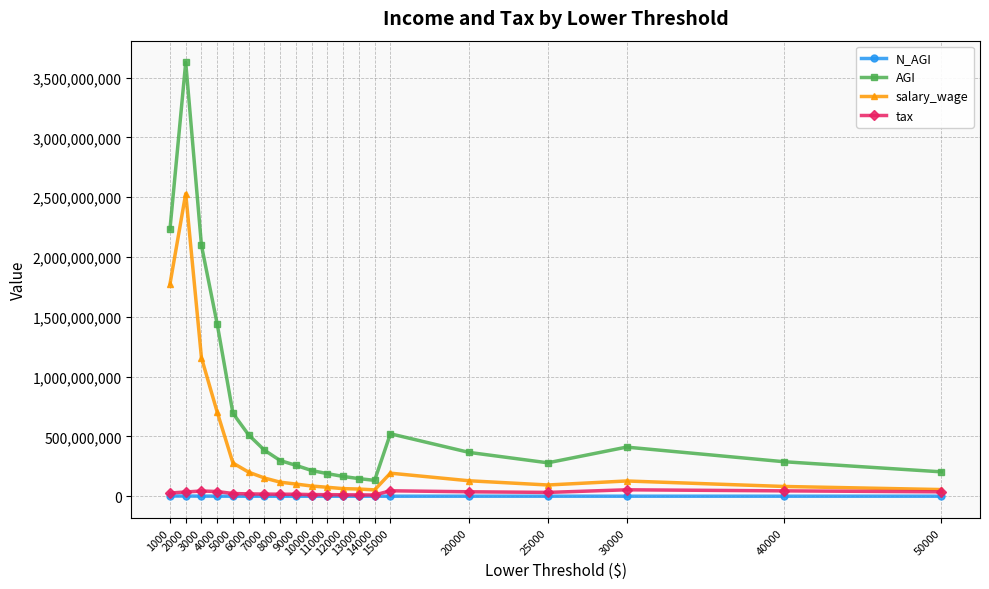

What is the minimum value for AGI?

132627910